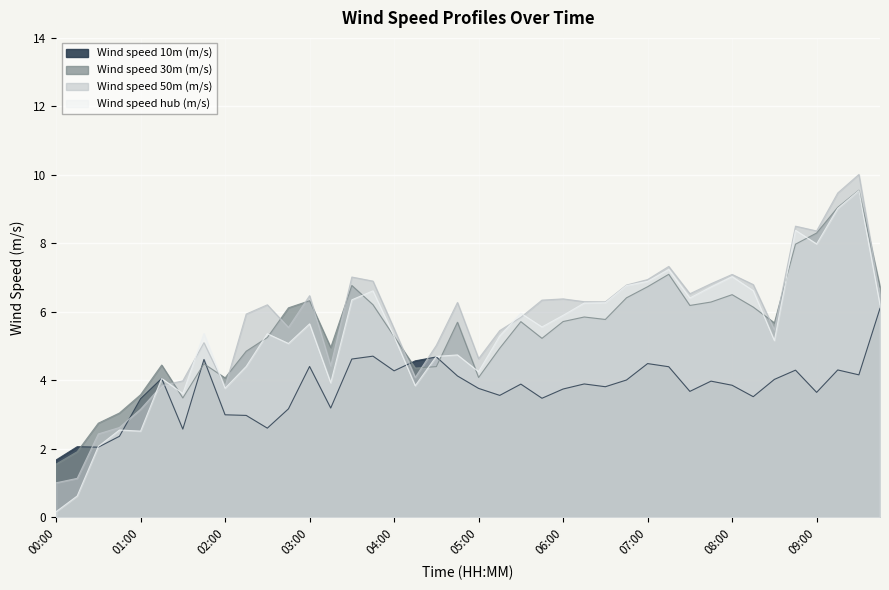

How many intersections are there between Wind speed 50m (m/s) and Wind speed 30m (m/s)?

12